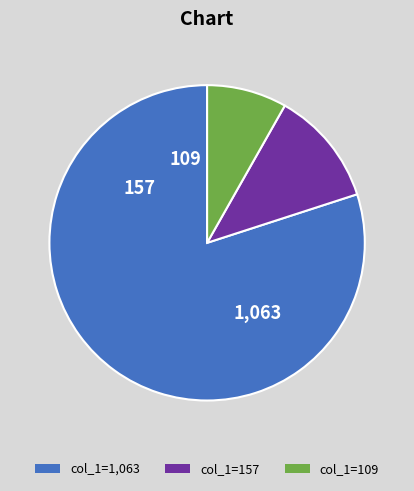

Is there a majority slice in this chart?

Yes